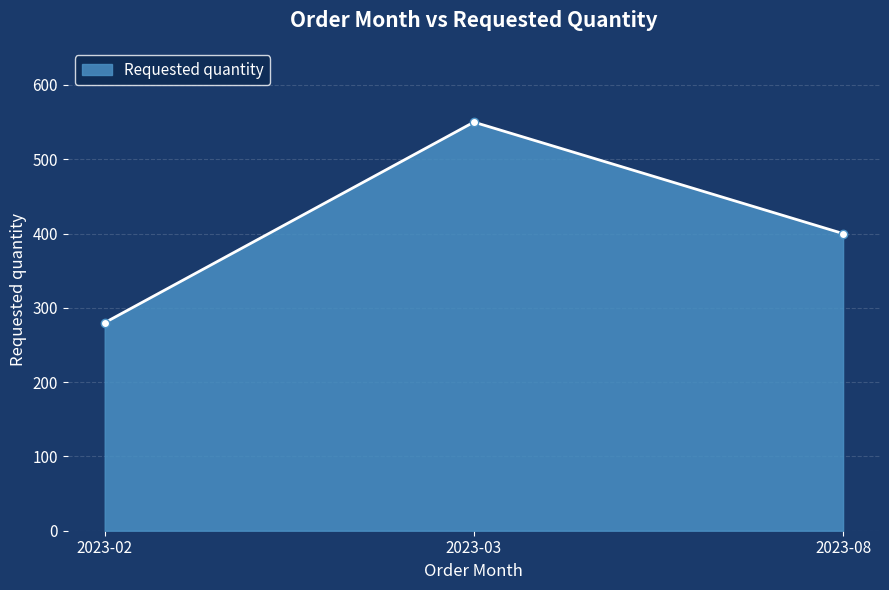

What is the average value?

410